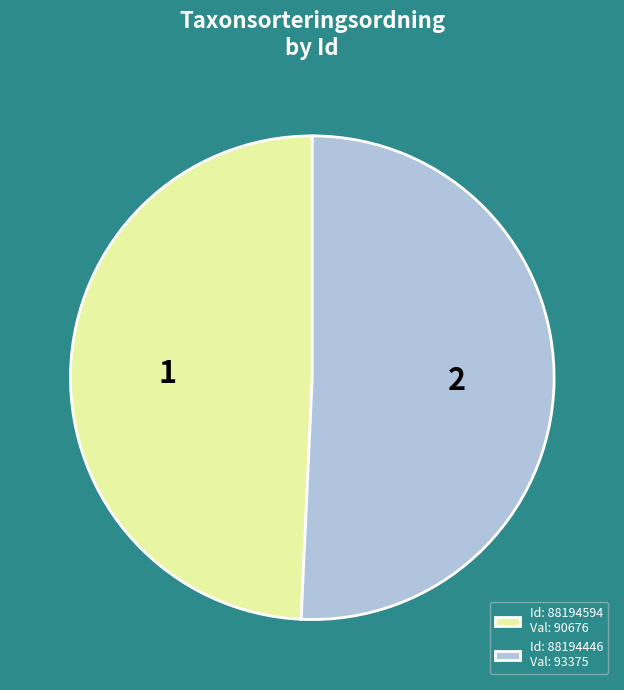

Which has a higher value, Id: 88194594 Val: 90676 or Id: 88194446 Val: 93375?

Id: 88194446 Val: 93375